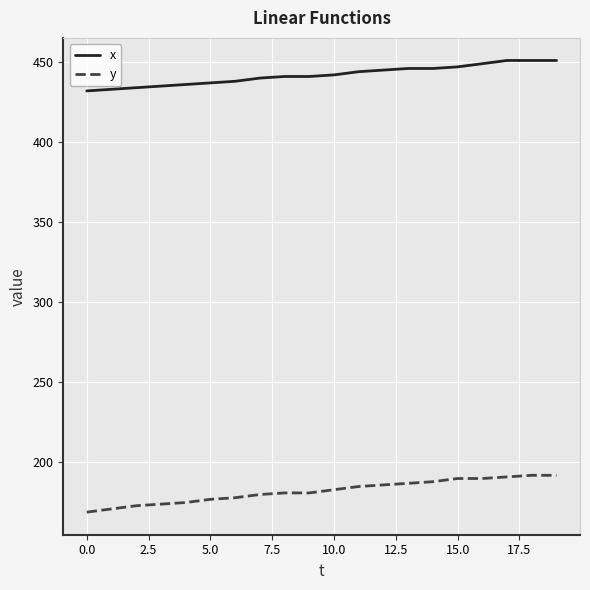

Does the chart have visible grid lines?

Yes